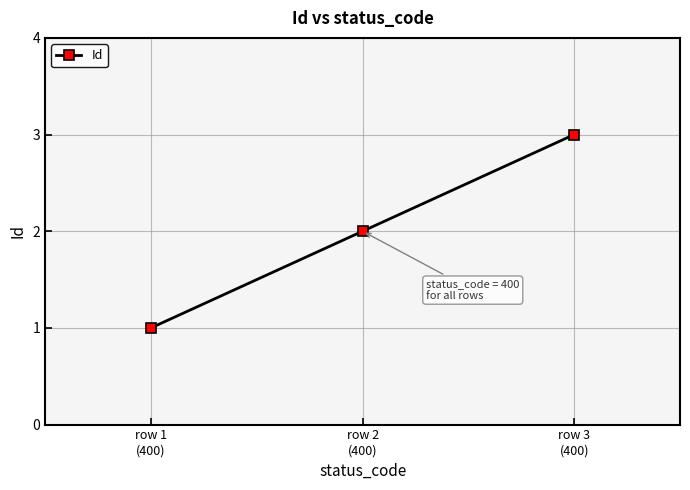

What is the sum of all values?

6